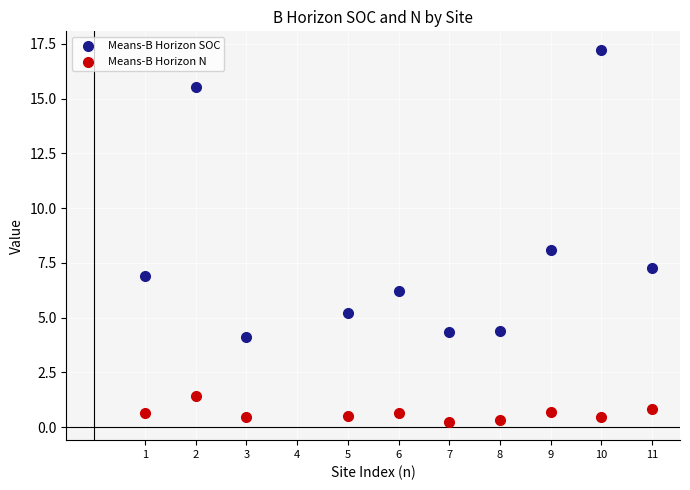

In the Means-B Horizon SOC series, what Y value is closest to 10?

8.1